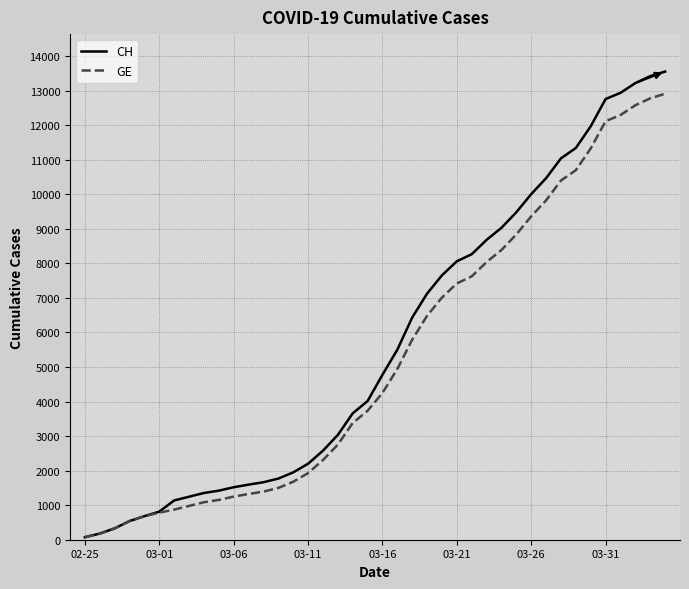

What is the maximum value shown in the chart?

13553